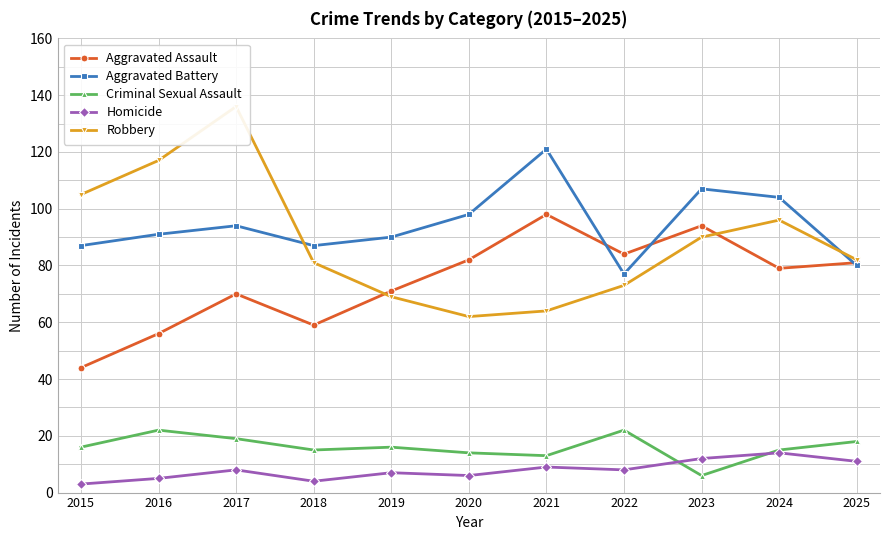

What is the minimum value shown in the chart?

3